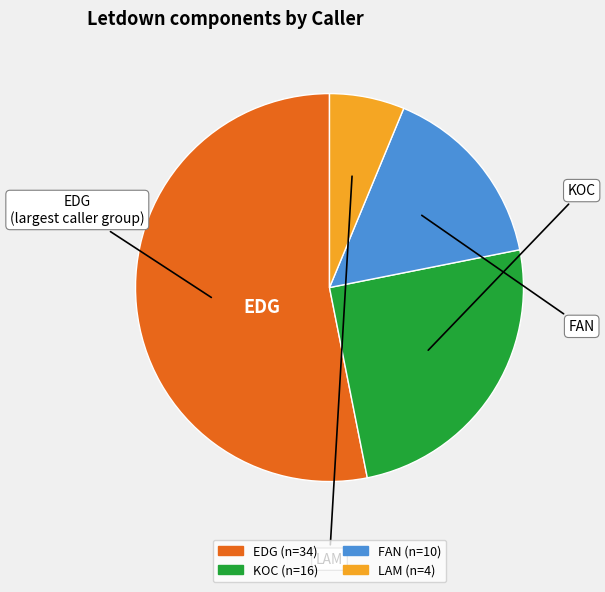

Approximately how many times larger is the value at FAN compared to KOC?

0.6